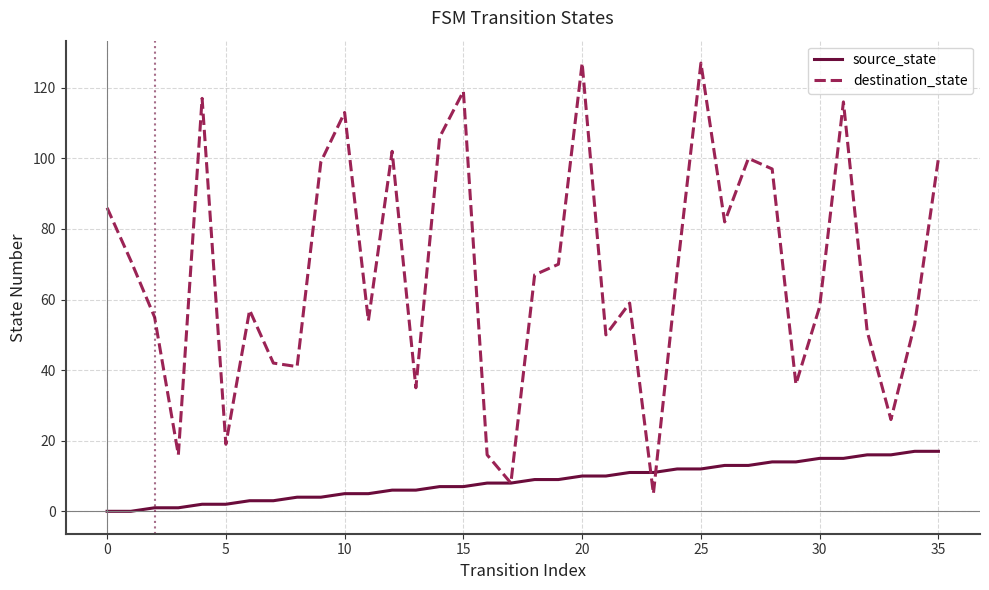

Is this an area chart (filled region under the line)?

No